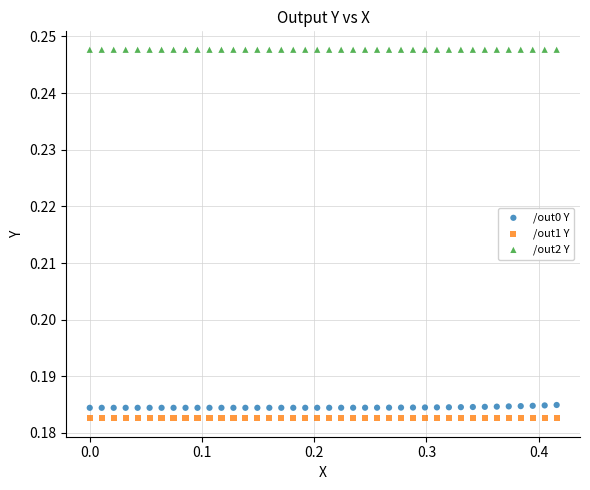

What are all the series names shown in the legend?

/out0 Y, /out1 Y, /out2 Y